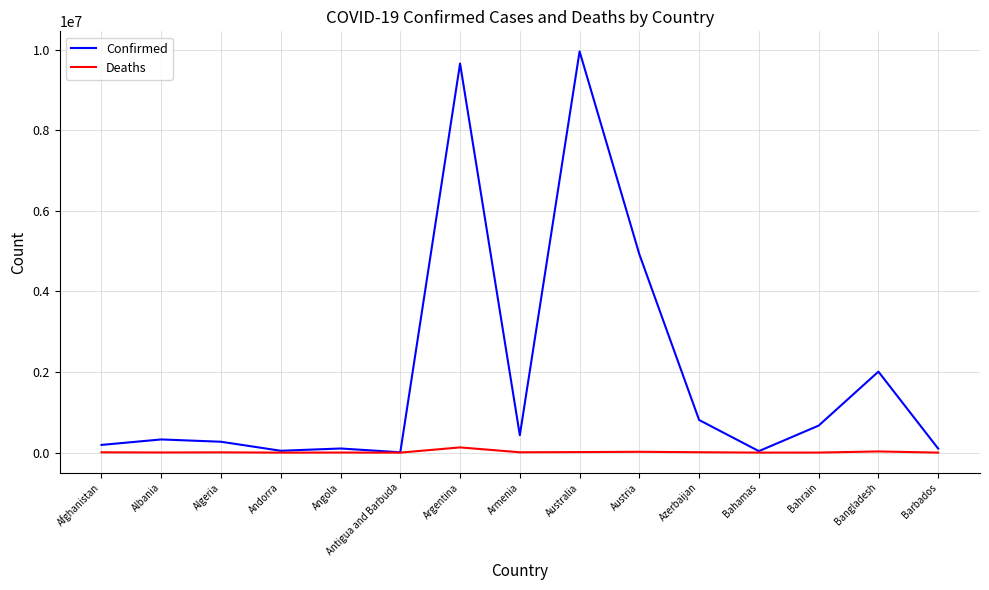

Is it true that Confirmed equals 9658391 at Argentina?

True